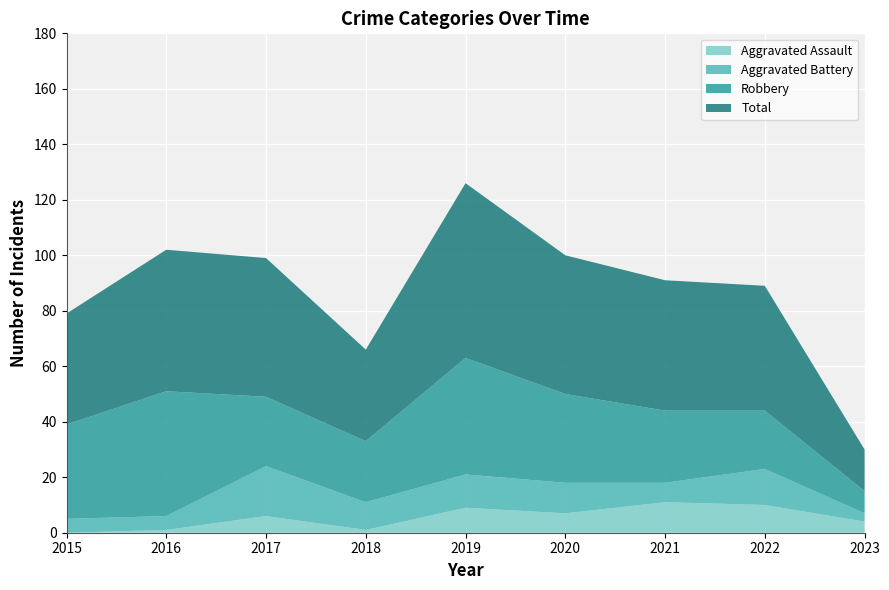

Reading right to left, what are all the values shown in this chart?

Aggravated Assault: 2023=4	2022=10	2021=11	2020=7	2019=9	2018=1	2017=6	2016=1	2015=0
Aggravated Battery: 2023=3	2022=13	2021=7	2020=11	2019=12	2018=10	2017=18	2016=5	2015=5
Robbery: 2023=8	2022=21	2021=26	2020=32	2019=42	2018=22	2017=25	2016=45	2015=34
Total: 2023=15	2022=45	2021=47	2020=50	2019=63	2018=33	2017=50	2016=51	2015=40